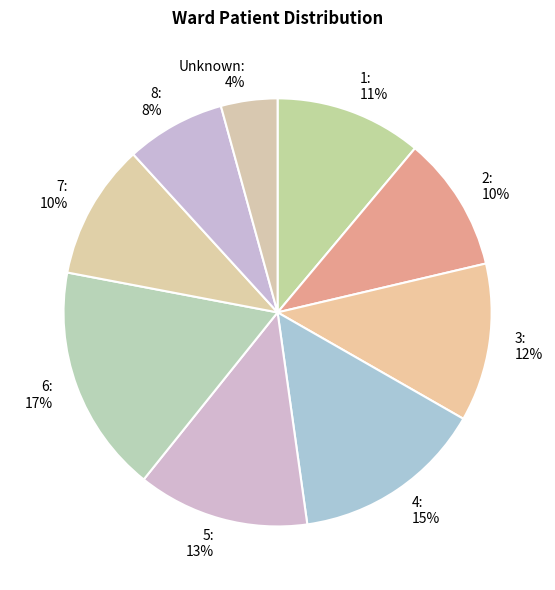

Between 6 and 1, which is larger?

6